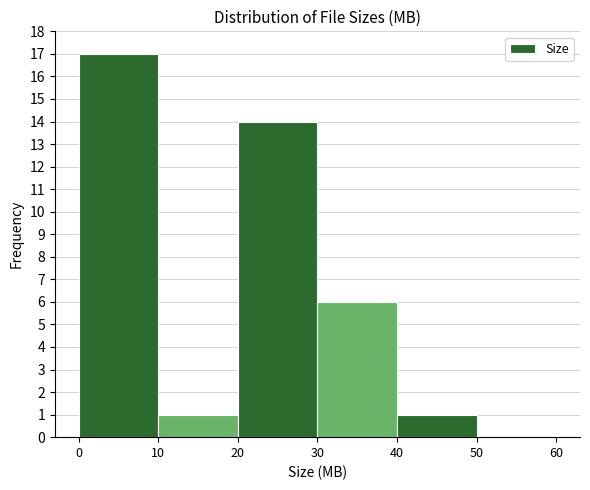

How tall is the bar that spans 40 to 50 on the x-axis? The values are not printed on the chart, so give them approximately, as read against the axis.

1